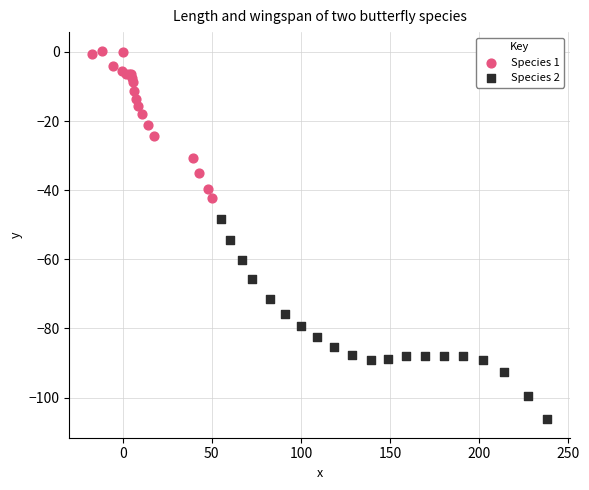

Which series has the largest Y range (max minus min)?

Species 2